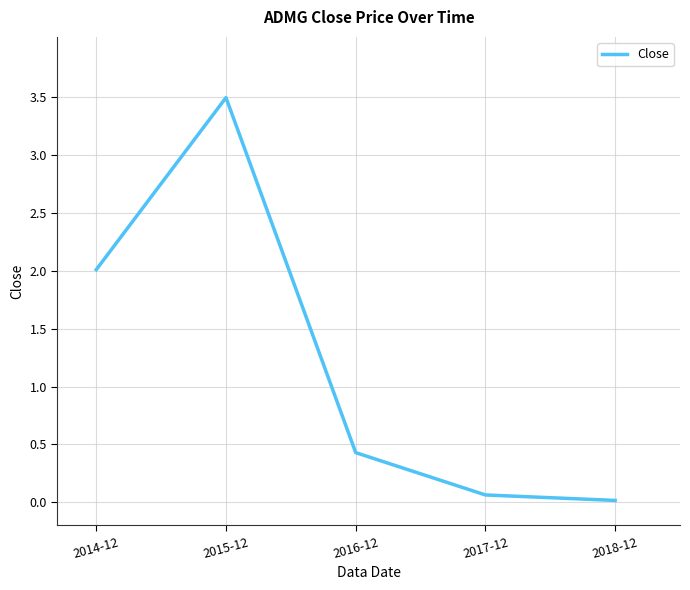

What is the change in value from 2014-12 to 2018-12?

-2.0